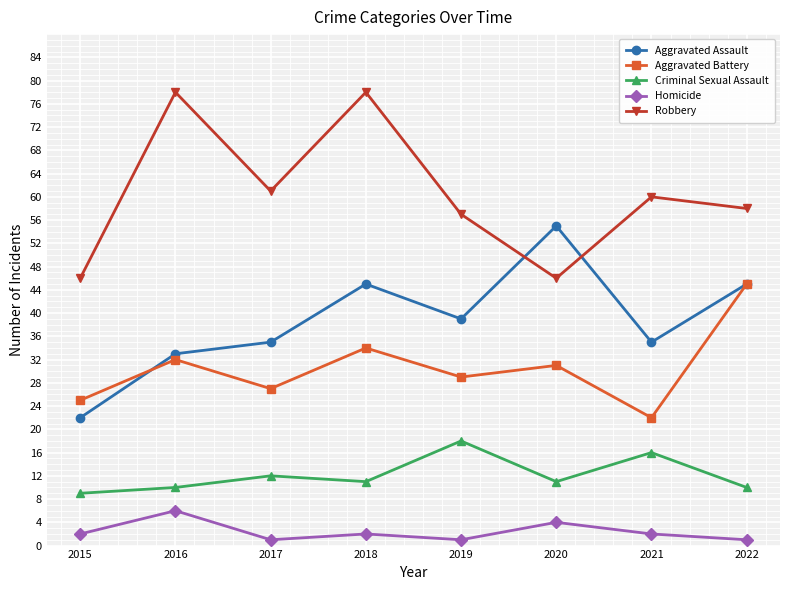

Reading left to right, list all the values displayed in this chart.

Aggravated Assault: 2015=22	2016=33	2017=35	2018=45	2019=39	2020=55	2021=35	2022=45
Aggravated Battery: 2015=25	2016=32	2017=27	2018=34	2019=29	2020=31	2021=22	2022=45
Criminal Sexual Assault: 2015=9	2016=10	2017=12	2018=11	2019=18	2020=11	2021=16	2022=10
Homicide: 2015=2	2016=6	2017=1	2018=2	2019=1	2020=4	2021=2	2022=1
Robbery: 2015=46	2016=78	2017=61	2018=78	2019=57	2020=46	2021=60	2022=58